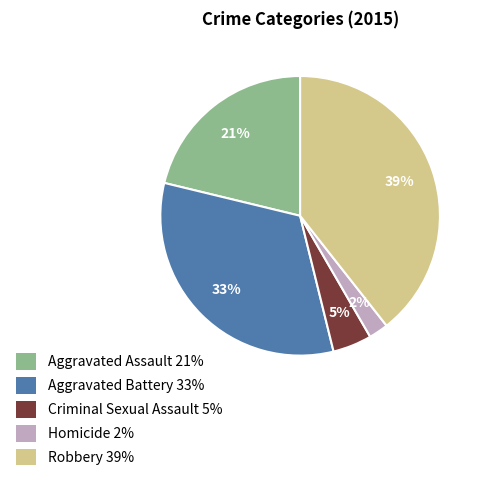

Is it true that Robbery is 49% of the pie?

False